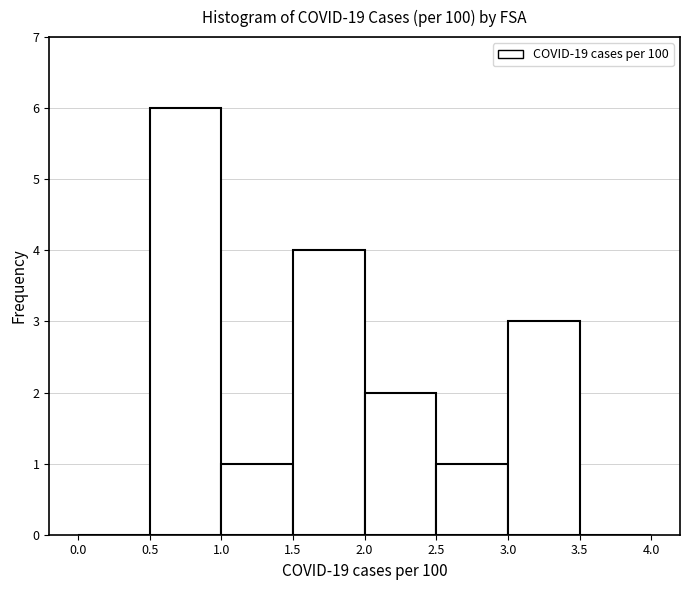

What is the height of the bar covering 3.0 to 3.5 on the x-axis? The values are not printed on the chart, so give them approximately, as read against the axis.

3